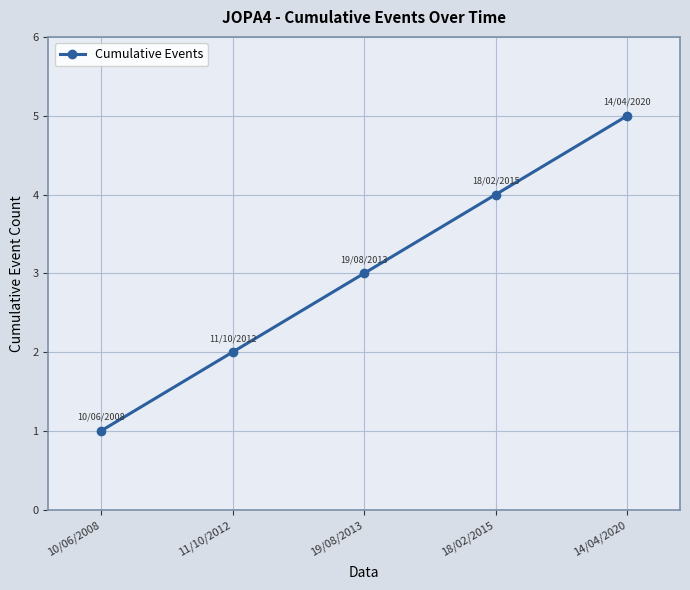

What is the greatest value displayed?

5